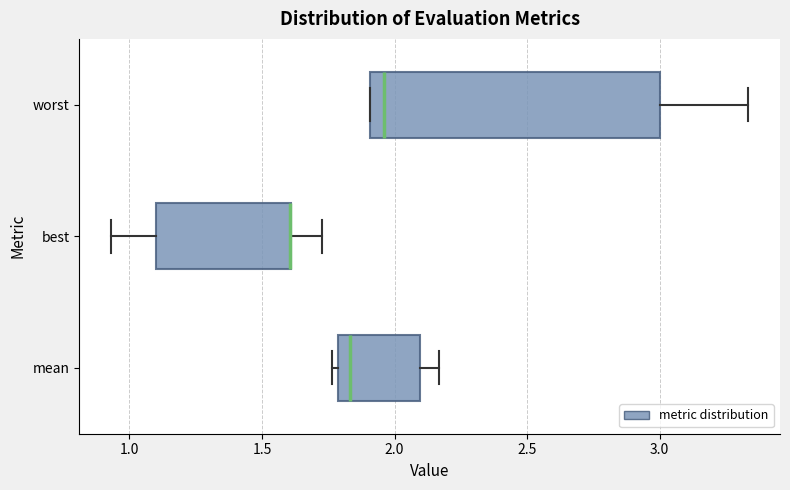

Reading bottom to top, transcribe this box plot: for each box, give where its median line is, the range the box spans, and where its two whiskers end, as read against the x-axis. The values are not printed on the chart, so give them approximately, as read against the axis.

mean: median 1.85, box 1.80 to 2.10, whiskers 1.75 to 2.15
best: median 1.60 (drawn on the box's right edge), box 1.10 to 1.60, whiskers 0.95 to 1.75
worst: median 1.95, box 1.90 to 3.00, whiskers 1.90 to 3.35